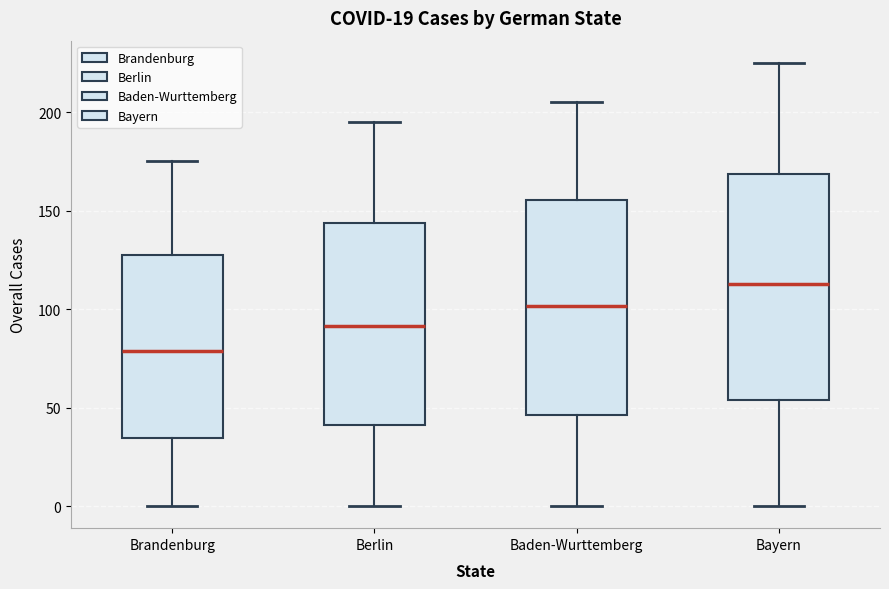

Reading left to right, transcribe this box plot: for each box, give where its median line is, the range the box spans, and where its two whiskers end, as read against the y-axis. The values are not printed on the chart, so give them approximately, as read against the axis.

Brandenburg: median 80, box 35 to 125, whiskers 0 to 175
Berlin: median 90, box 40 to 145, whiskers 0 to 195
Baden-Wurttemberg: median 100, box 45 to 155, whiskers 0 to 205
Bayern: median 115, box 55 to 170, whiskers 0 to 225